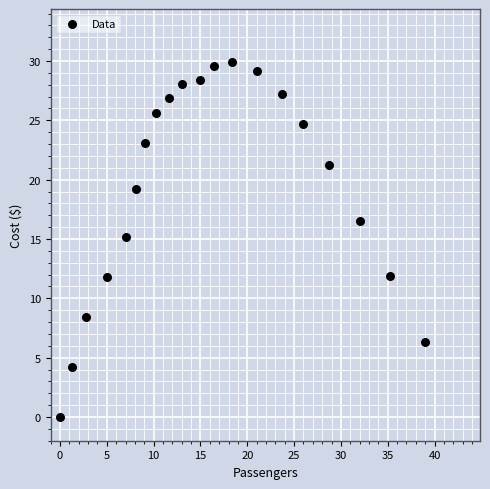

What Y value in the scatter plot is closest to 14?

15.2